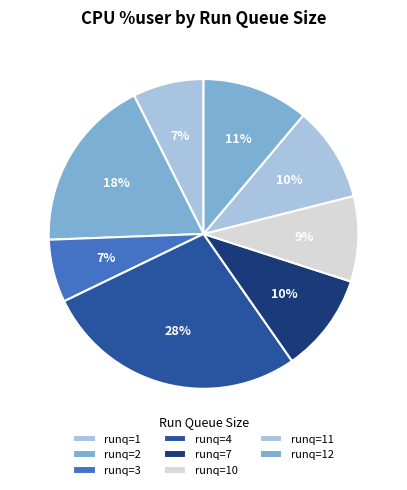

Does any single category account for the majority?

No